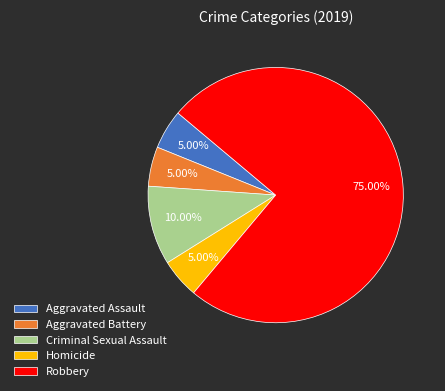

Which has a higher value, Aggravated Battery or Criminal Sexual Assault?

Criminal Sexual Assault